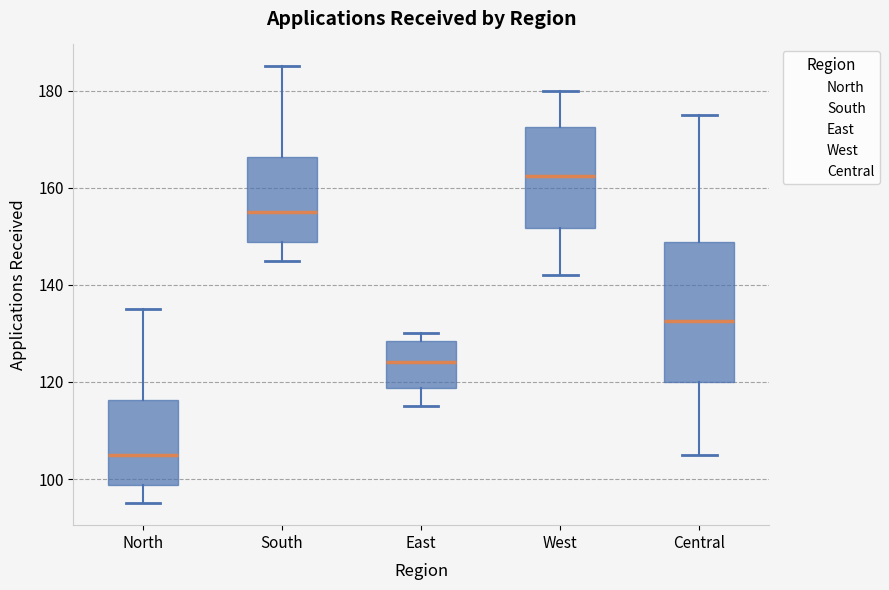

Which box's median line is the lowest?

North